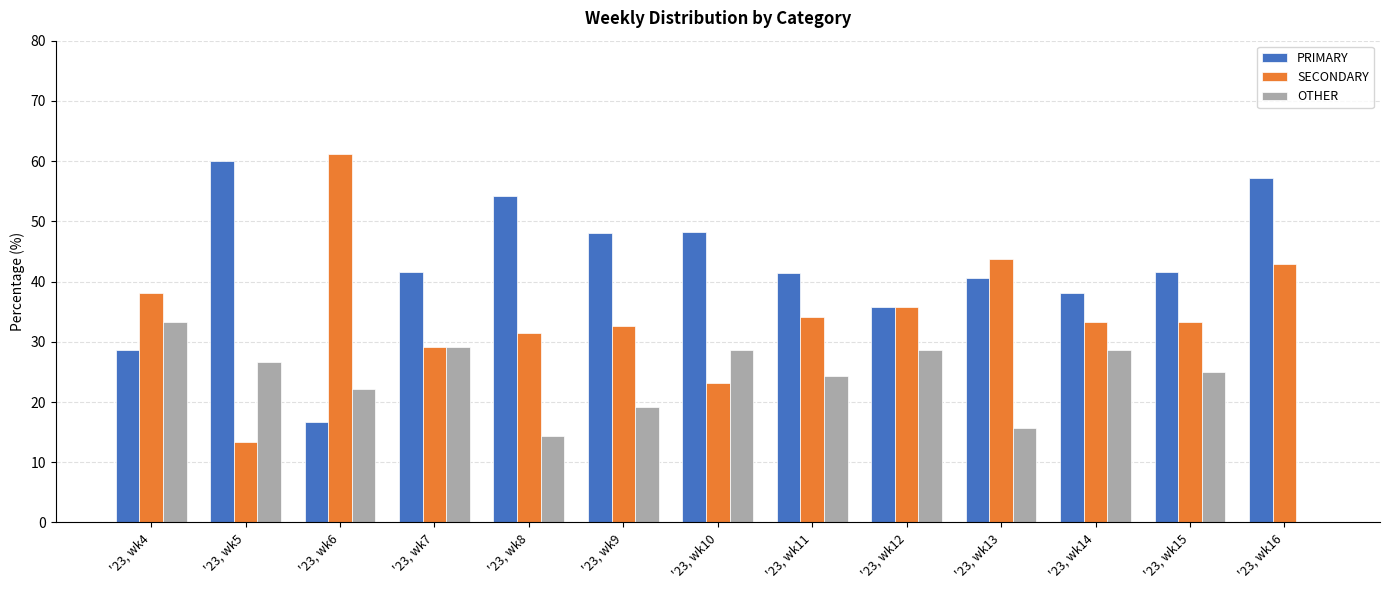

What value does the OTHER series have at '23, wk9?

19.2